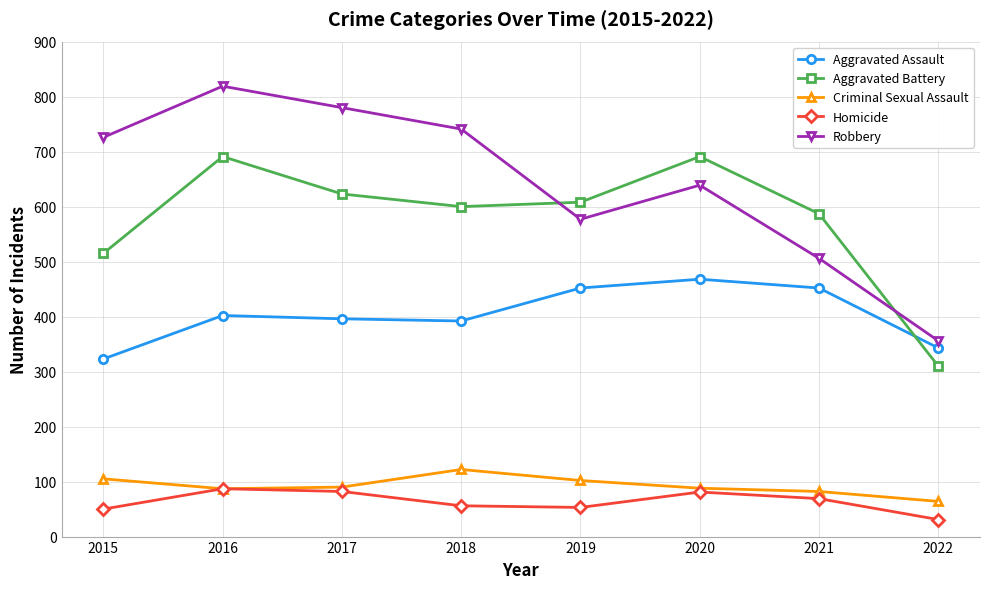

Which category has the lowest value across all series?

2022